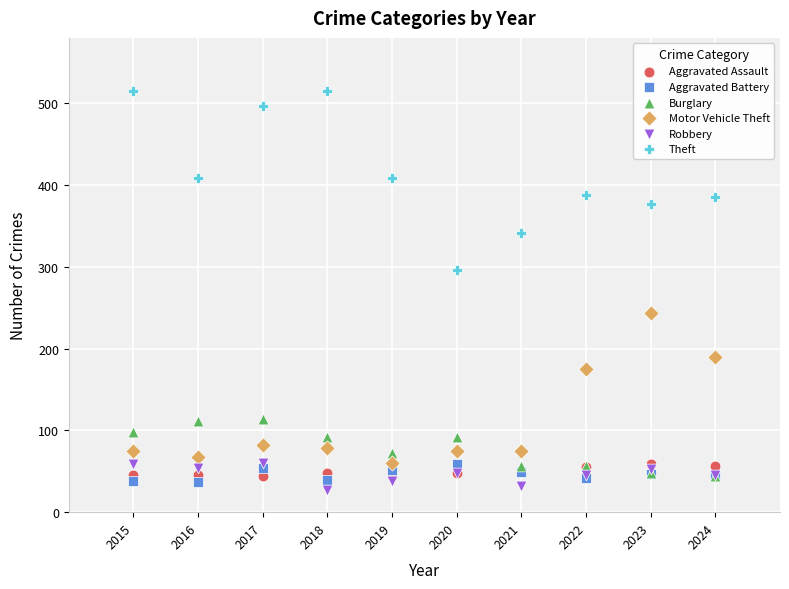

Which series contains the highest Y value?

Theft